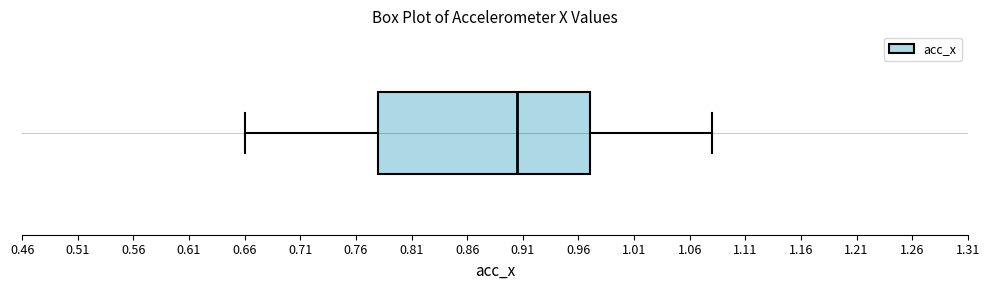

Where does the right whisker of the box end on the x-axis? The values are not printed on the chart, so give them approximately, as read against the axis.

1.080